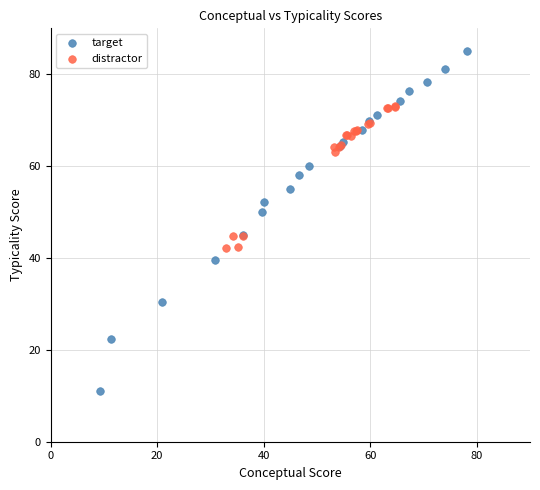

Which series contains the lowest Y value?

target